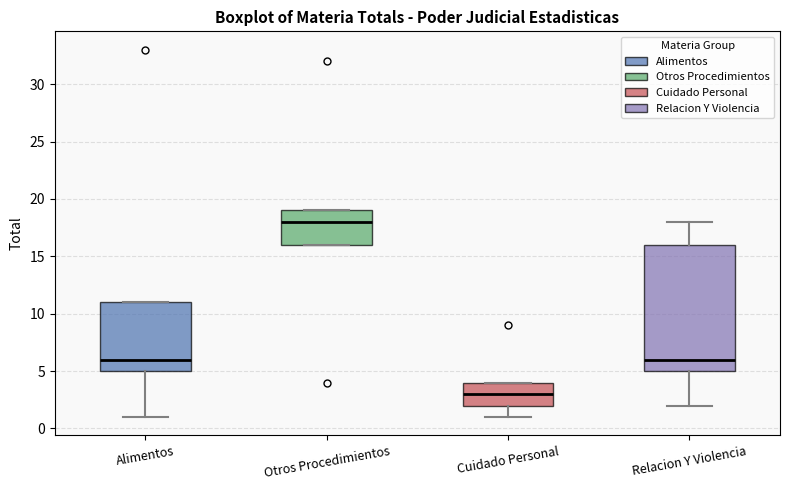

Which box is the tallest, from its lower edge to its upper edge?

Relacion Y Violencia